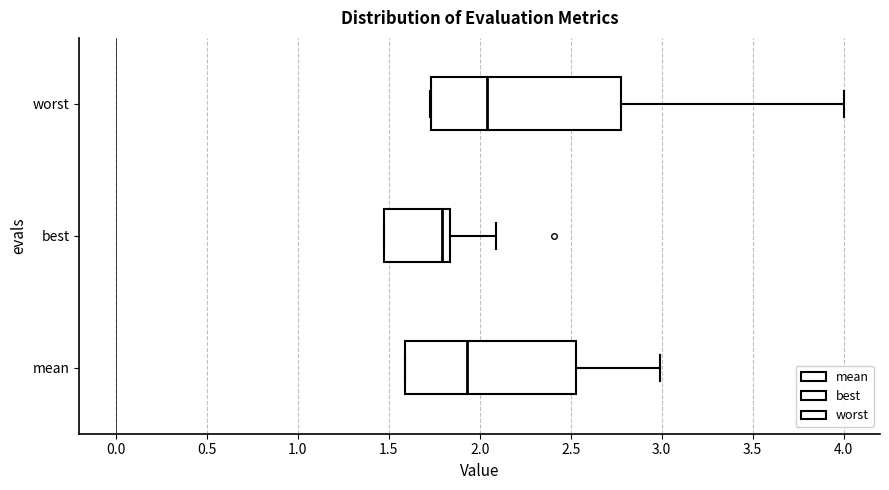

Which box is the widest, from its left edge to its right edge?

worst